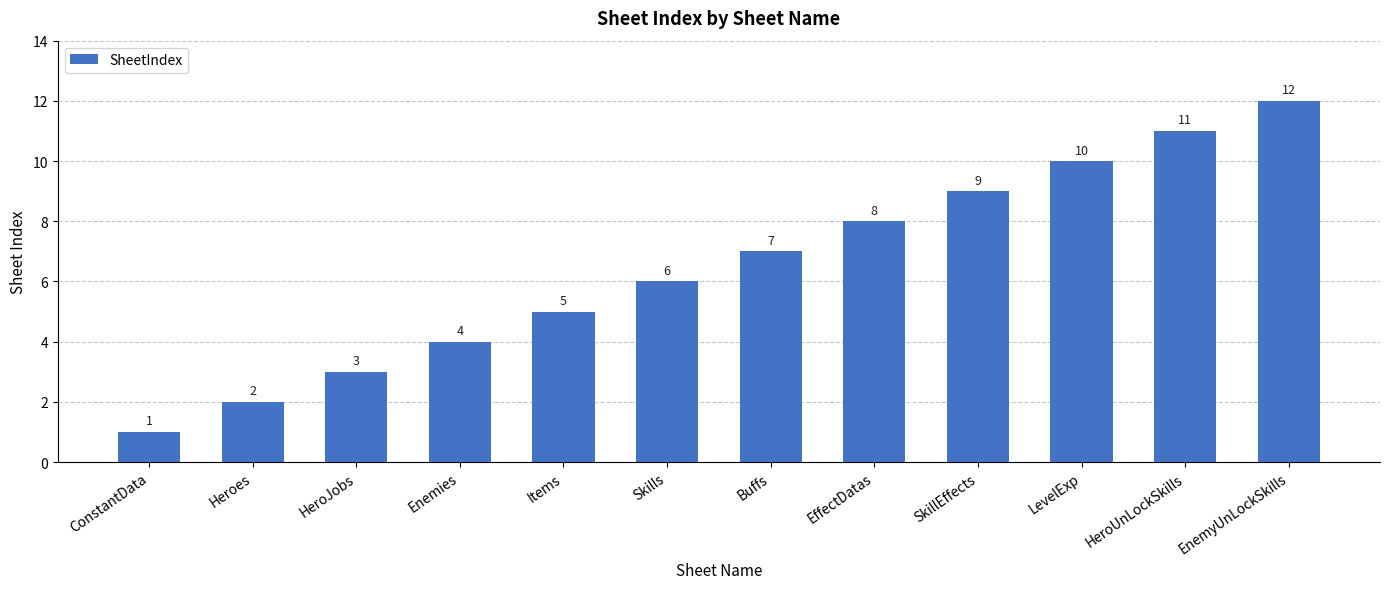

What is the maximum value shown in the chart?

12